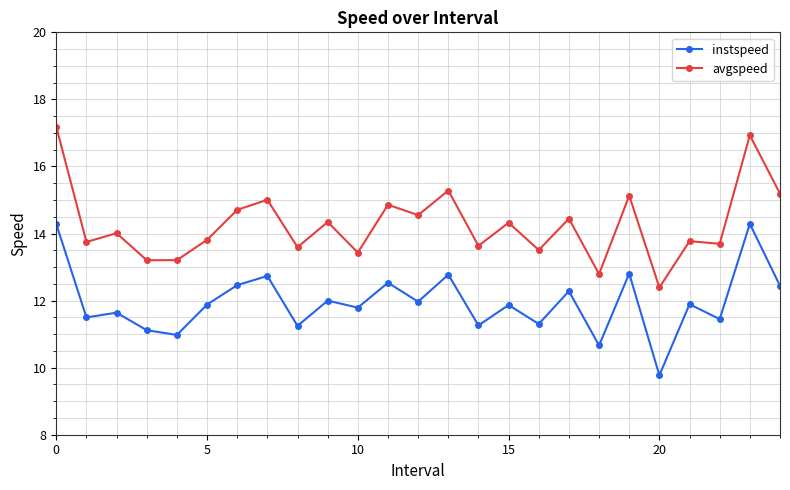

At how many categories does at least one series exceed 13?

23